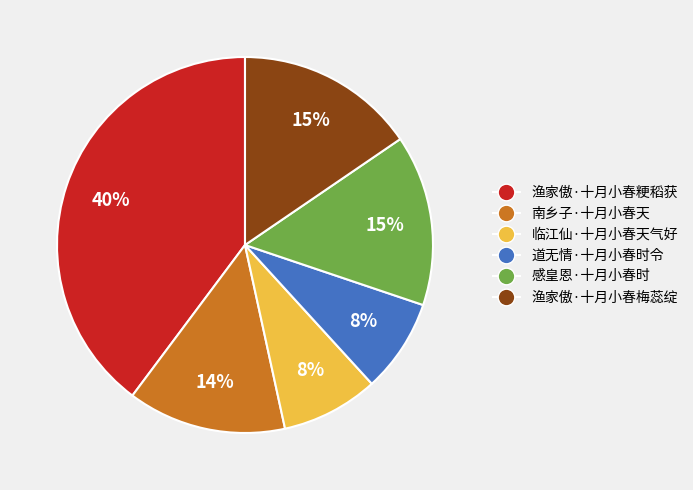

Is the sum of 渔家傲·十月小春粳稻获 and 南乡子·十月小春天 greater than half?

Yes